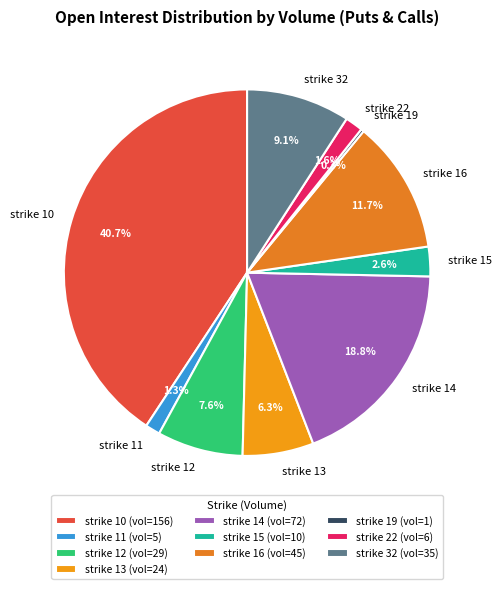

True or false: strike 12 accounts for 8% of the total.

True